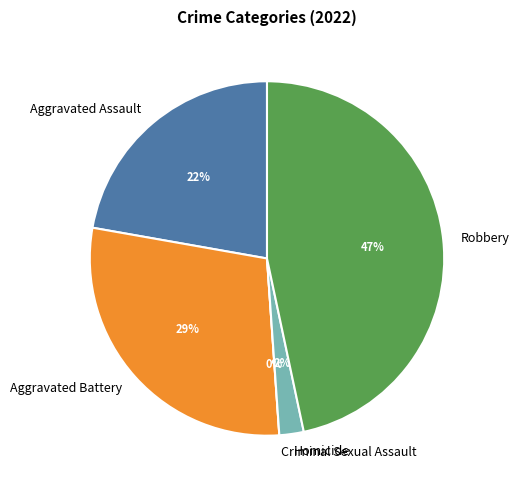

Count the number of slices in the pie.

5